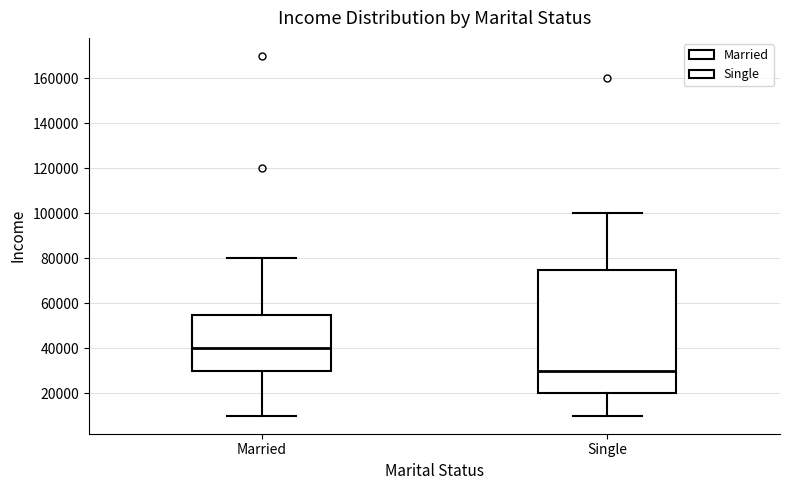

Which box has the lowest median line?

Single